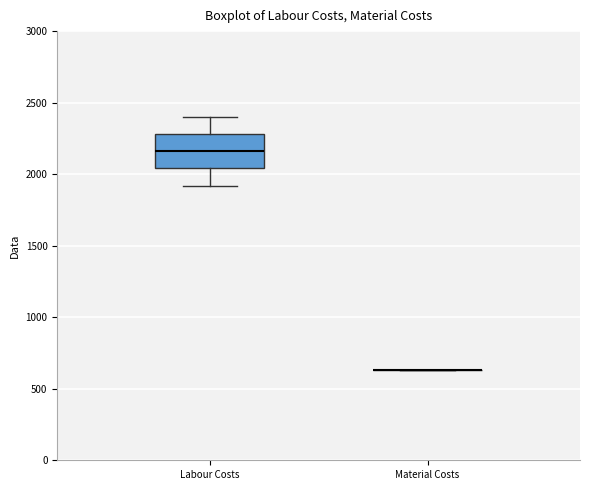

Comparing the boxes themselves (not the whiskers), which one is the tallest?

Labour Costs